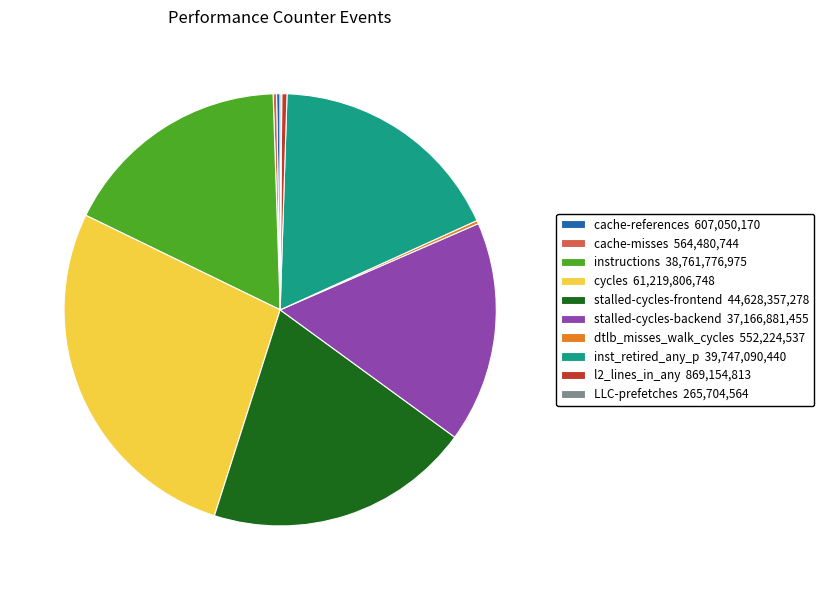

Which has a higher value, l2_lines_in_any 869,154,813 or inst_retired_any_p 39,747,090,440?

inst_retired_any_p 39,747,090,440